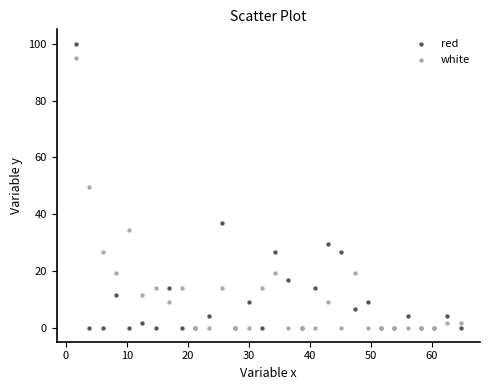

In the white series, what Y value is closest to 47?

49.6